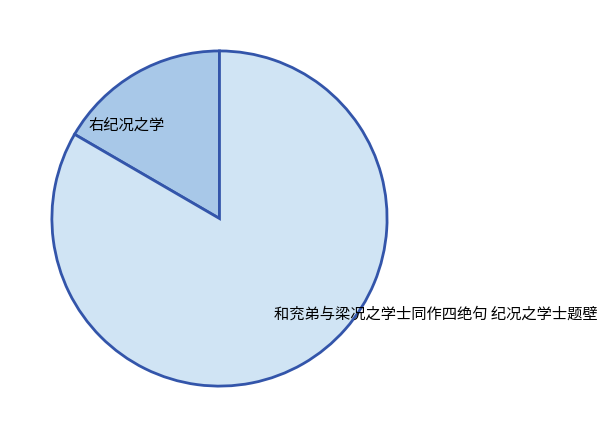

Rank the categories by value from lowest to highest.

右纪况之学, 和兖弟与梁况之学士同作四绝句 纪况之学士题壁